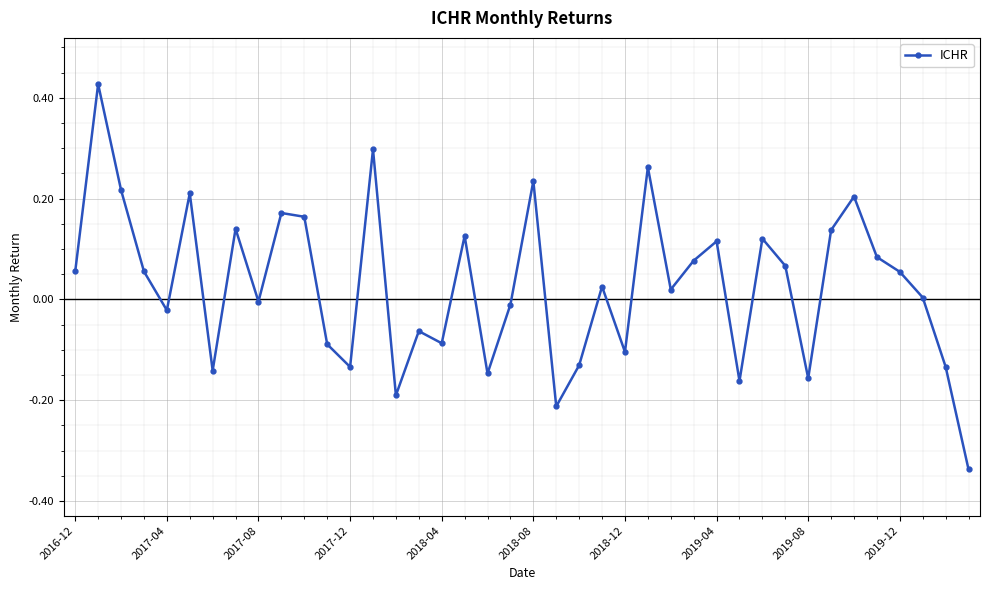

What is the difference between the second highest and second lowest values?

0.5